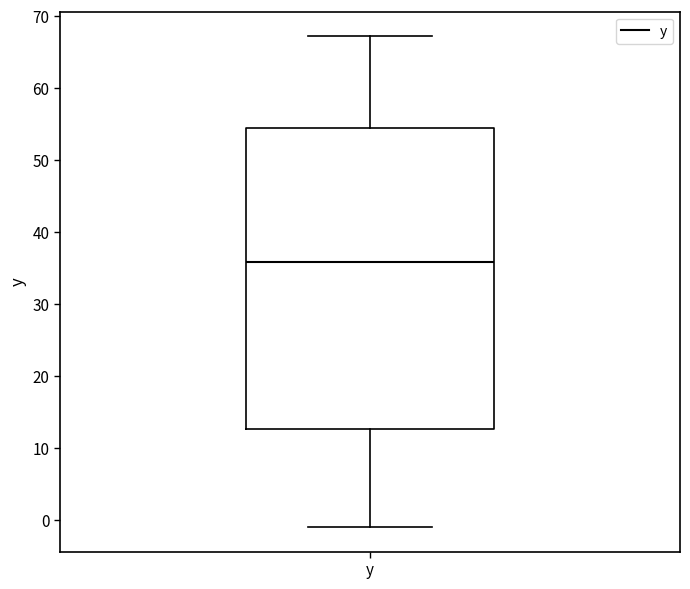

Transcribe this box plot: give where the median line is, the range the box spans, and where the two whiskers end, as read against the y-axis. The values are not printed on the chart, so give them approximately, as read against the axis.

median 36, box 13 to 54, whiskers -1 to 67